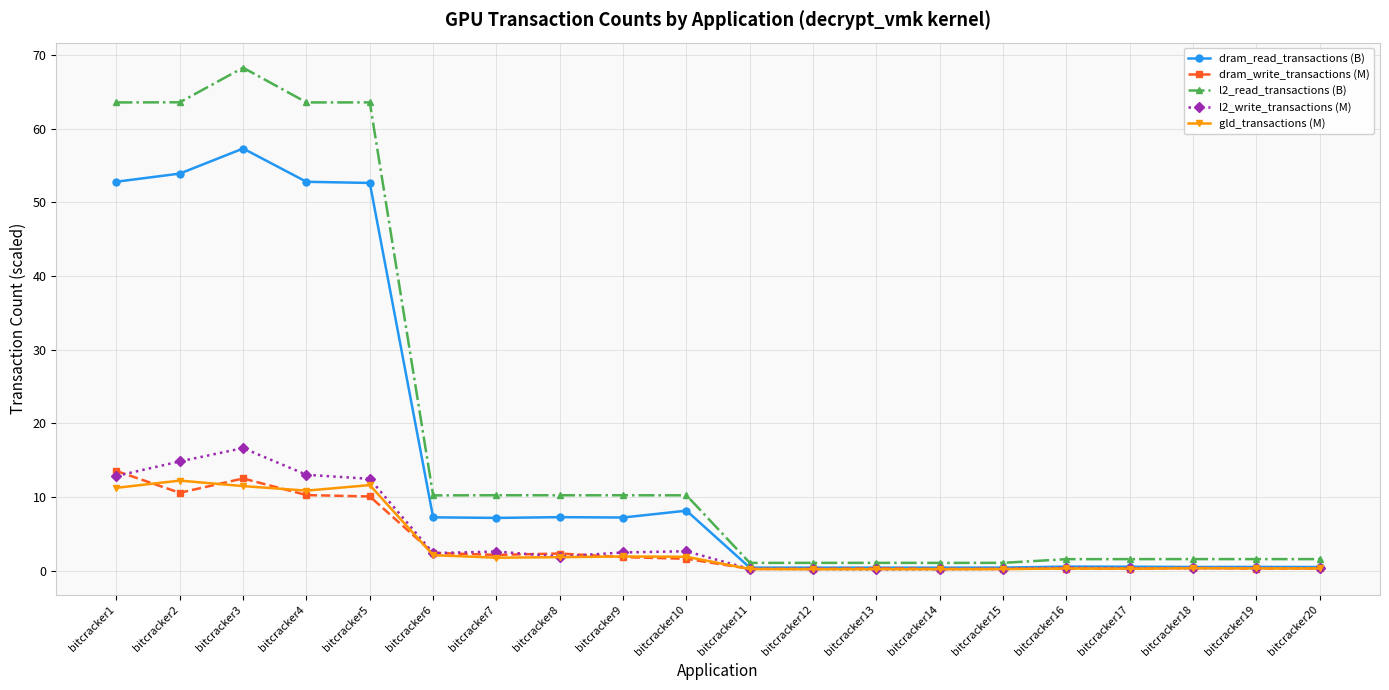

Is it true that l2_read_transactions (B) equals 18.0 at bitcracker8?

False